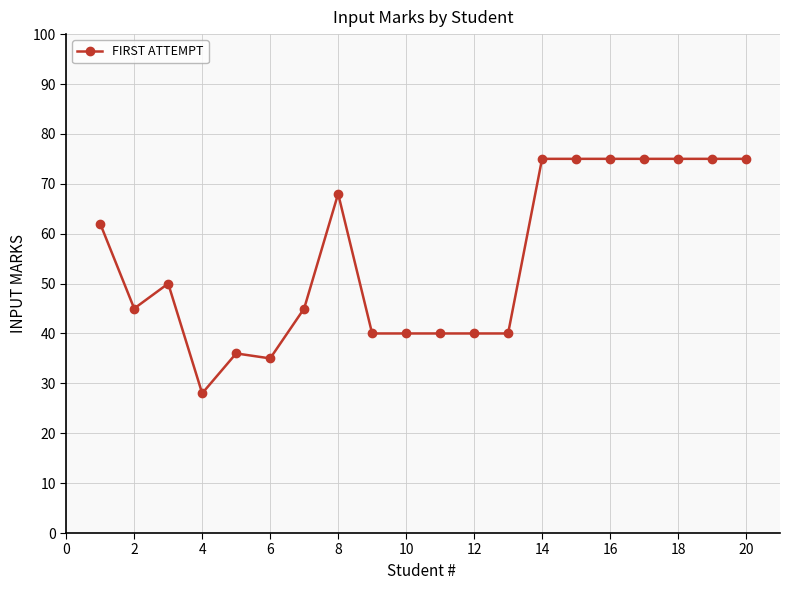

How many lines are shown in the chart?

1